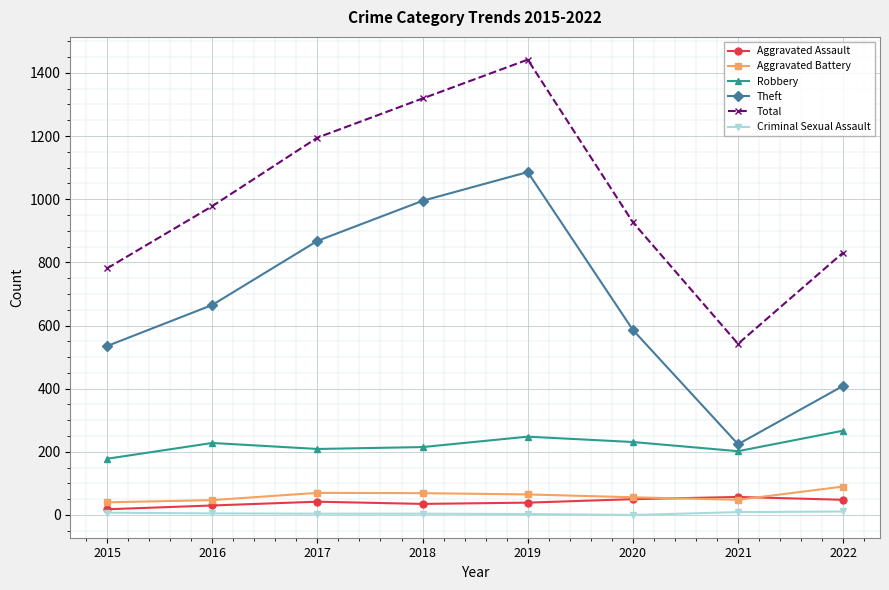

True or false: Theft has more than 1 interior local peaks.

False